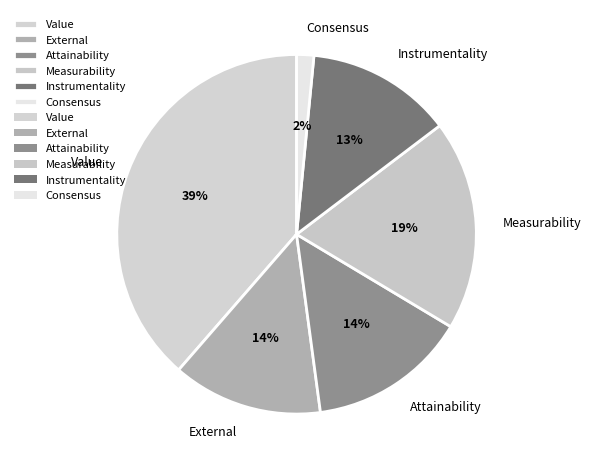

Is there any slice that represents more than half of the pie?

No